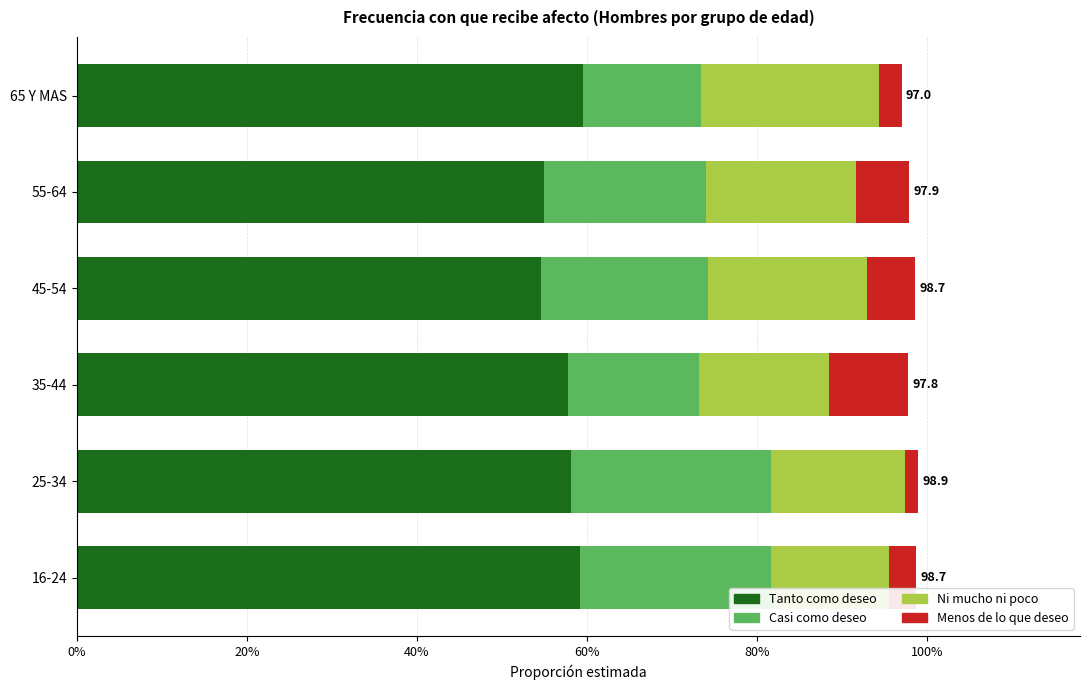

What are all the series names shown in the legend?

Tanto como deseo, Casi como deseo, Ni mucho ni poco, Menos de lo que deseo